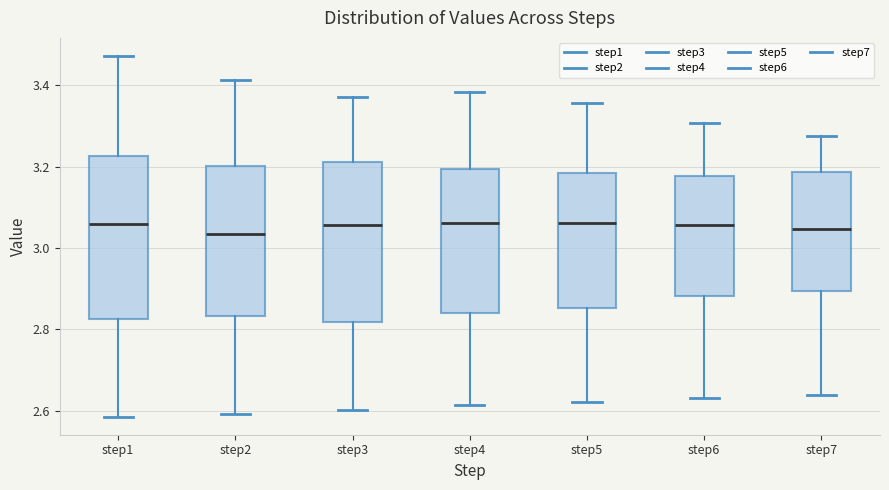

Reading left to right, transcribe this box plot: for each box, give where its median line is, the range the box spans, and where its two whiskers end, as read against the y-axis. The values are not printed on the chart, so give them approximately, as read against the axis.

step1: median 3.06, box 2.82 to 3.22, whiskers 2.58 to 3.48
step2: median 3.04, box 2.84 to 3.20, whiskers 2.60 to 3.42
step3: median 3.06, box 2.82 to 3.22, whiskers 2.60 to 3.36
step4: median 3.06, box 2.84 to 3.20, whiskers 2.62 to 3.38
step5: median 3.06, box 2.86 to 3.18, whiskers 2.62 to 3.36
step6: median 3.06, box 2.88 to 3.18, whiskers 2.64 to 3.30
step7: median 3.04, box 2.90 to 3.18, whiskers 2.64 to 3.28